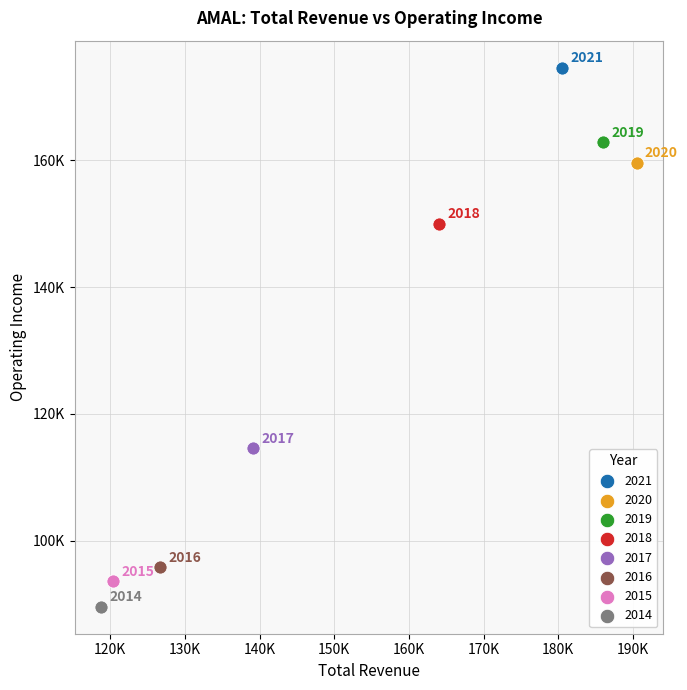

What are all the series names shown in the legend?

2021, 2020, 2019, 2018, 2017, 2016, 2015, 2014